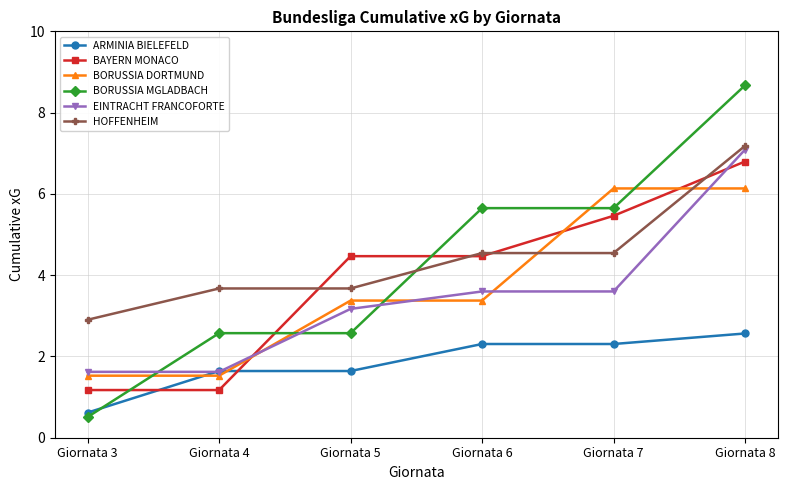

How many lines are shown in the chart?

6